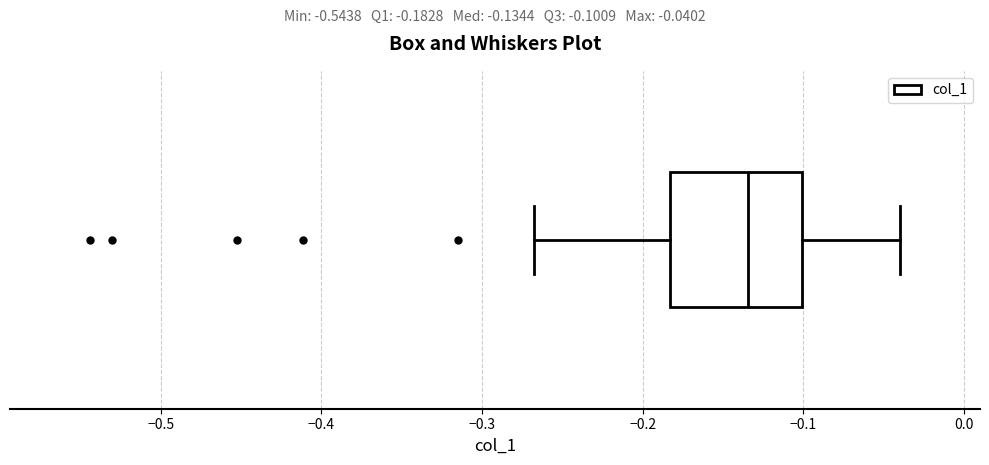

Read this box plot against the x-axis: the position of the median line, the range covered by the box, and the ends of both whiskers. The values are not printed on the chart, so give them approximately, as read against the axis.

median -0.13, box -0.18 to -0.10, whiskers -0.27 to -0.04